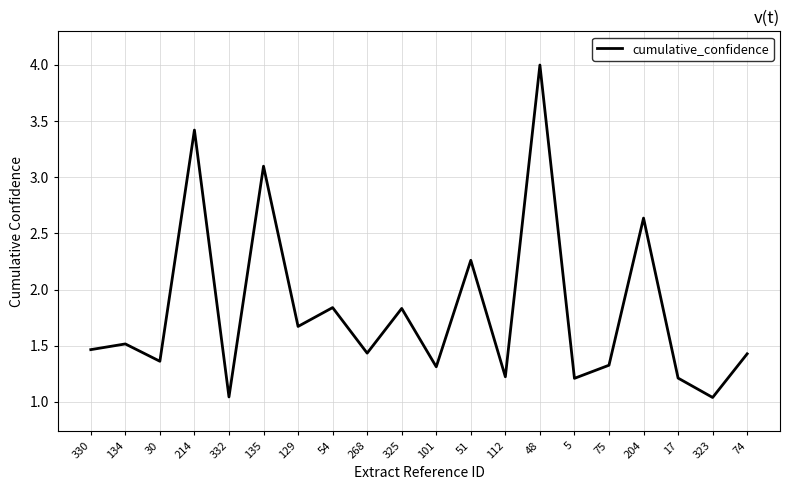

What is the difference between the values at 204 and 101?

1.3